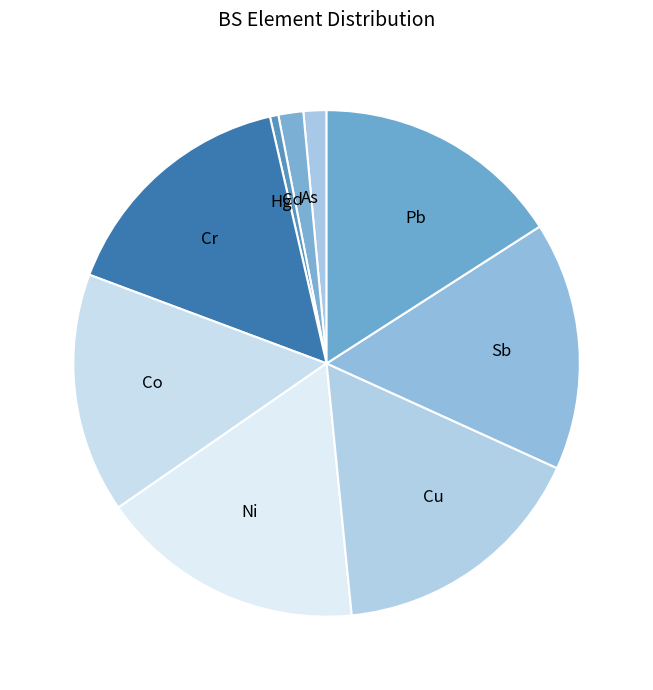

Does Cr represent more than half of the total?

No